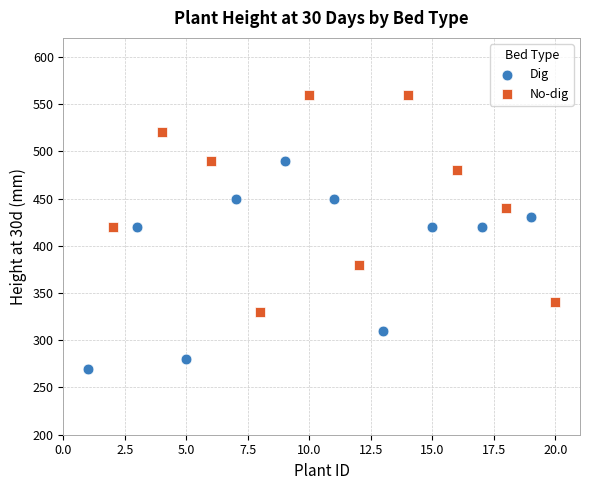

Which series reaches the maximum Y coordinate?

No-dig